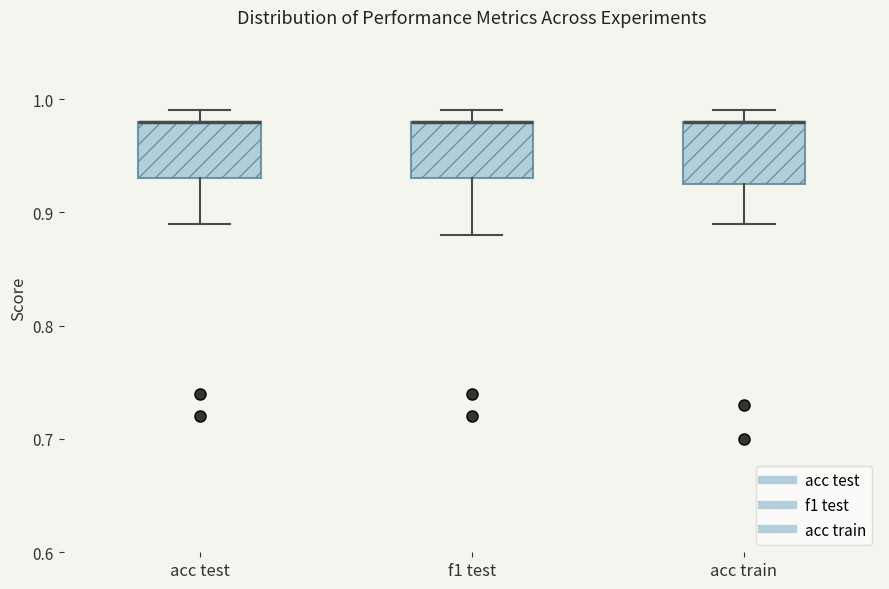

Reading left to right, read every box against the y-axis: the position of its median line, the range the box covers, and the ends of its whiskers. The values are not printed on the chart, so give them approximately, as read against the axis.

acc test: median 0.98 (drawn on the box's upper edge), box 0.93 to 0.98, whiskers 0.89 to 0.99
f1 test: median 0.98 (drawn on the box's upper edge), box 0.93 to 0.98, whiskers 0.88 to 0.99
acc train: median 0.98 (drawn on the box's upper edge), box 0.93 to 0.98, whiskers 0.89 to 0.99